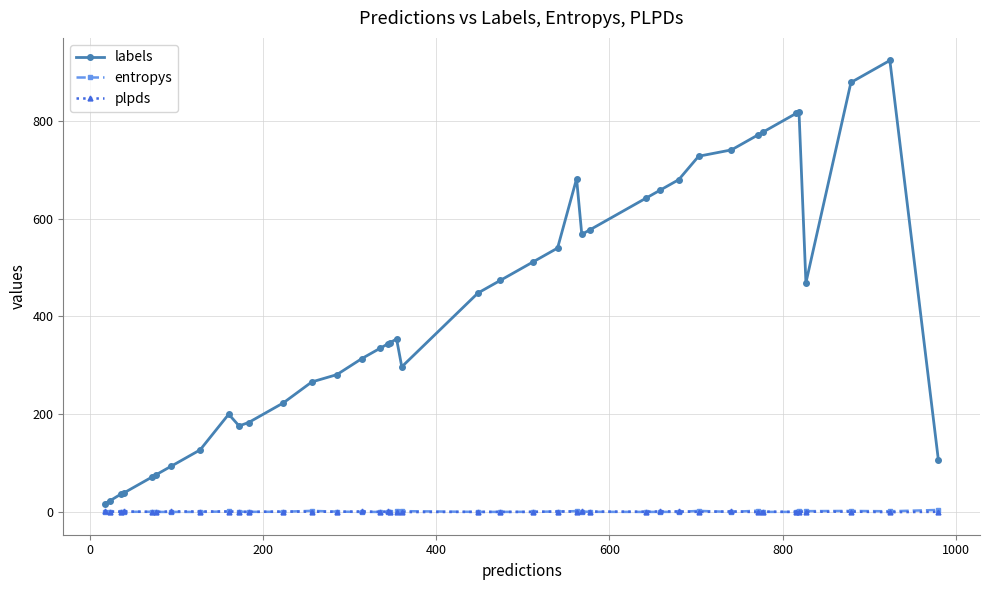

Which series has the widest spread of values?

labels